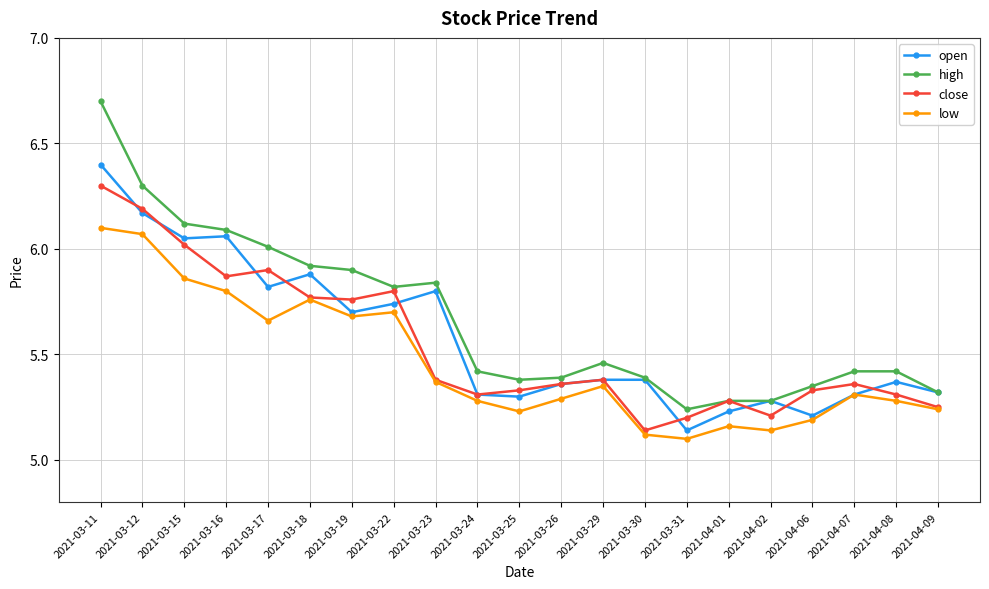

At which label does low reach its peak?

2021-03-11